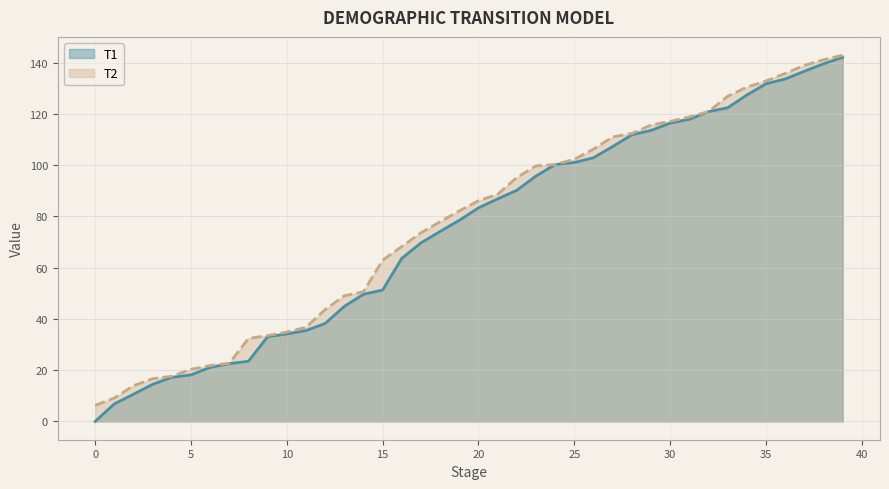

At which category does the chart reach its minimum across all series?

0